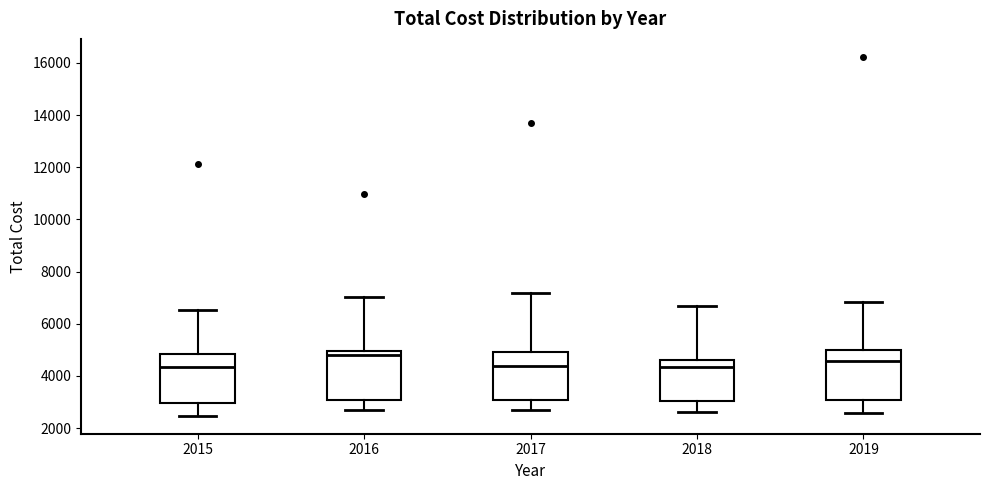

Where is the lower edge of the box at x = 2019 on the y-axis? The values are not printed on the chart, so give them approximately, as read against the axis.

3000